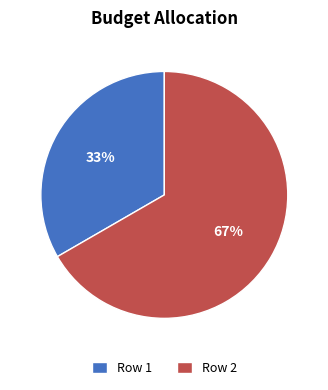

Is it true that Row 2 is 75% of the pie?

False